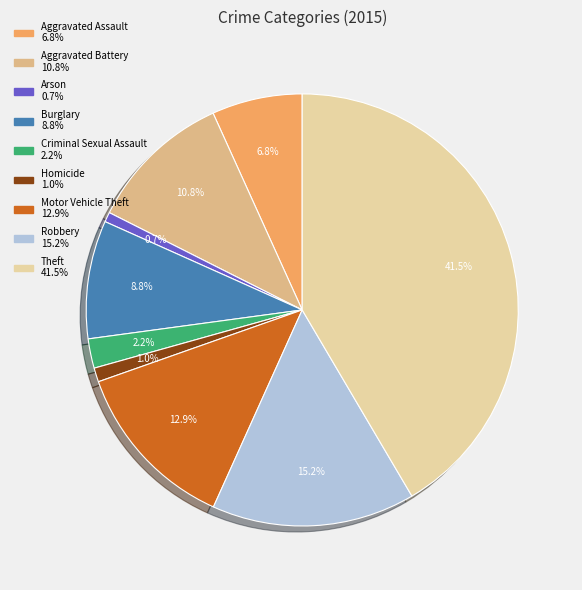

What is the ratio of the value at Criminal Sexual Assault to the value at Robbery?

0.1